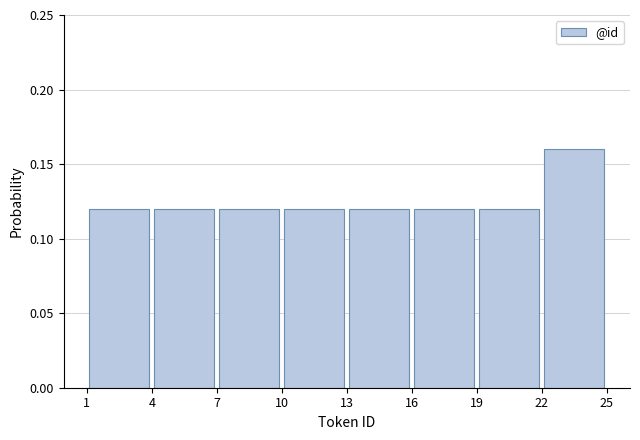

Reading left to right, list every bar in this chart as the range it spans on the x-axis followed by its height. The values are not printed on the chart, so give them approximately, as read against the axis.

1 to 4: 0.12
4 to 7: 0.12
7 to 10: 0.12
10 to 13: 0.12
13 to 16: 0.12
16 to 19: 0.12
19 to 22: 0.12
22 to 25: 0.16